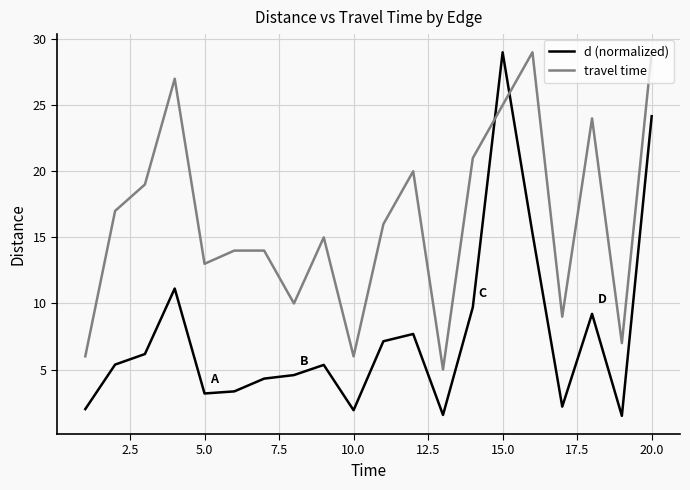

List the series in order of their overall mean, highest first.

travel time, d (normalized)